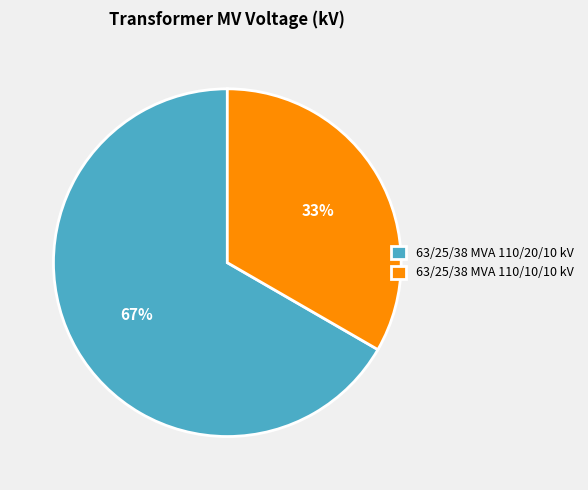

Approximately how many times larger is the value at 63/25/38 MVA 110/20/10 kV compared to 63/25/38 MVA 110/10/10 kV?

2.0